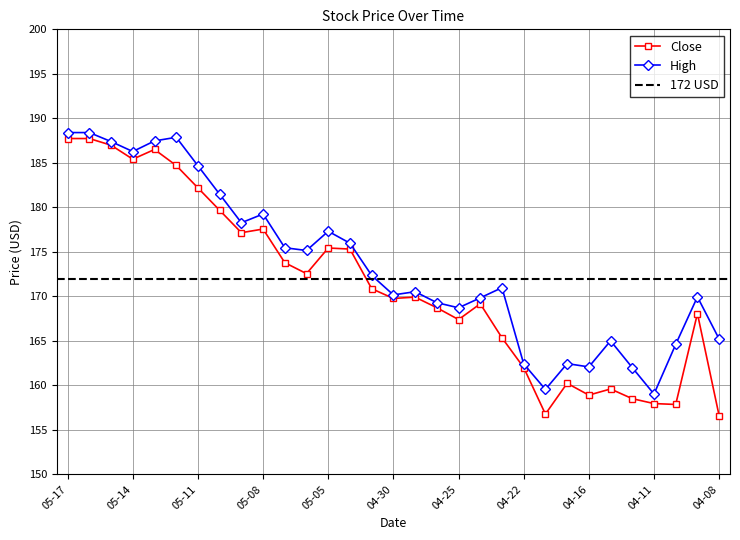

At which label does Close first exceed 169?

05-17